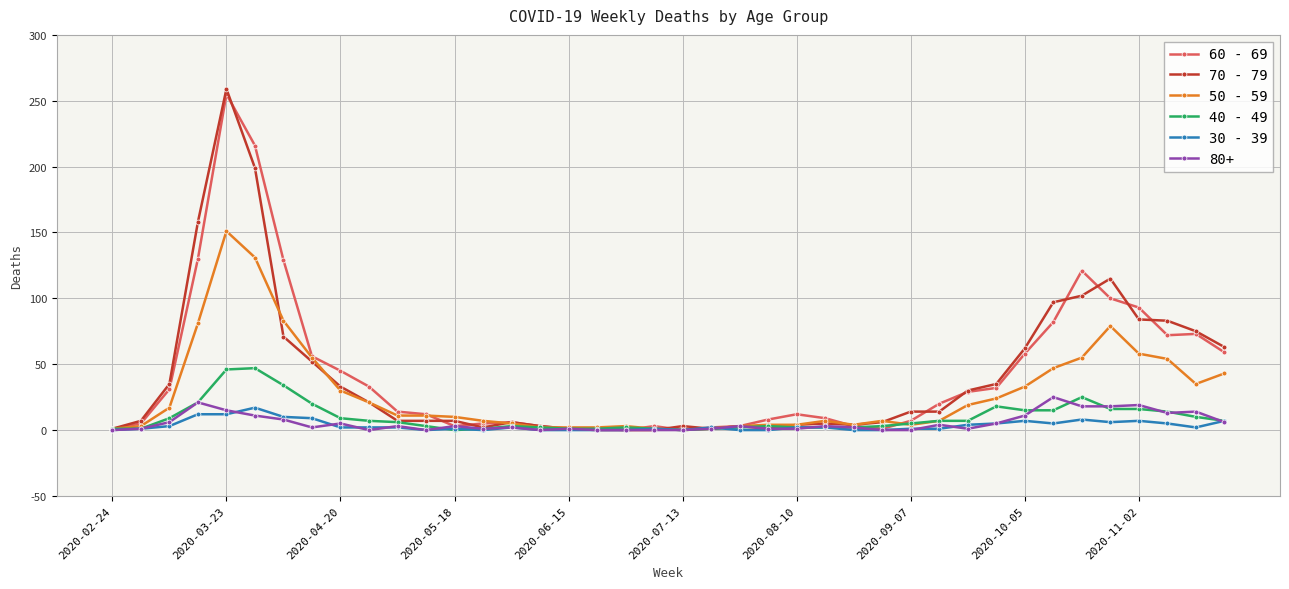

What is the greatest value displayed?

259